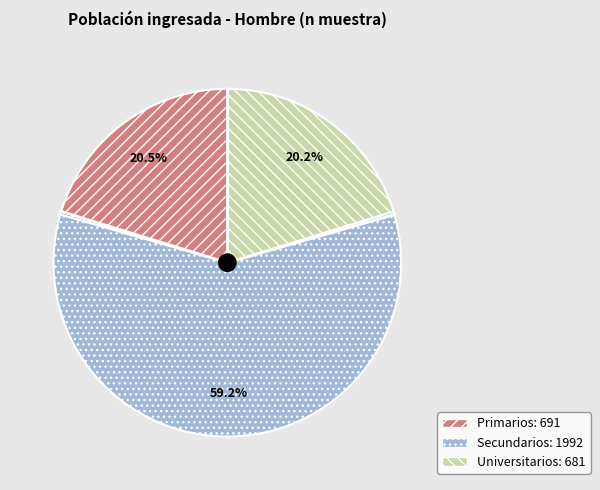

Approximately how many times larger is the value at Universitarios compared to Primarios?

1.0